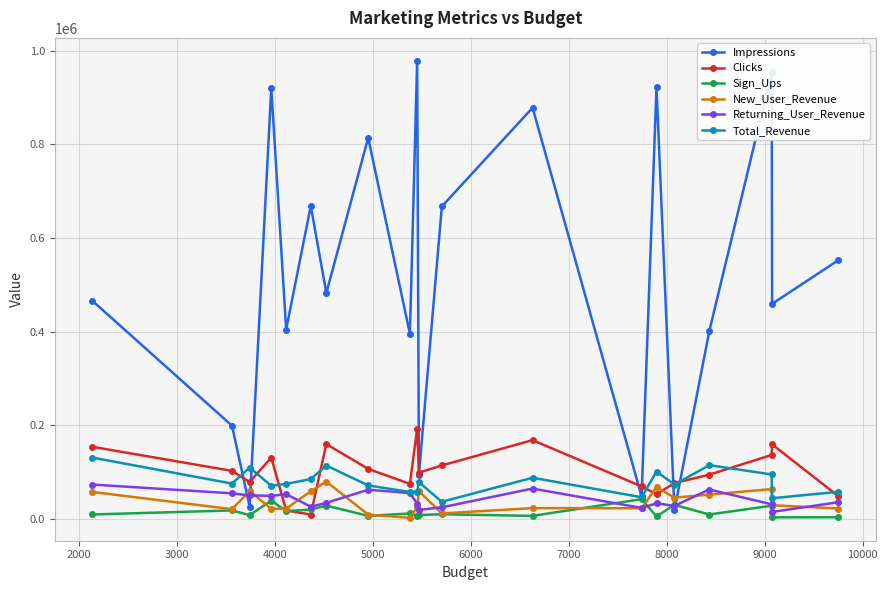

How many interior local valleys does the Total_Revenue series have?

7